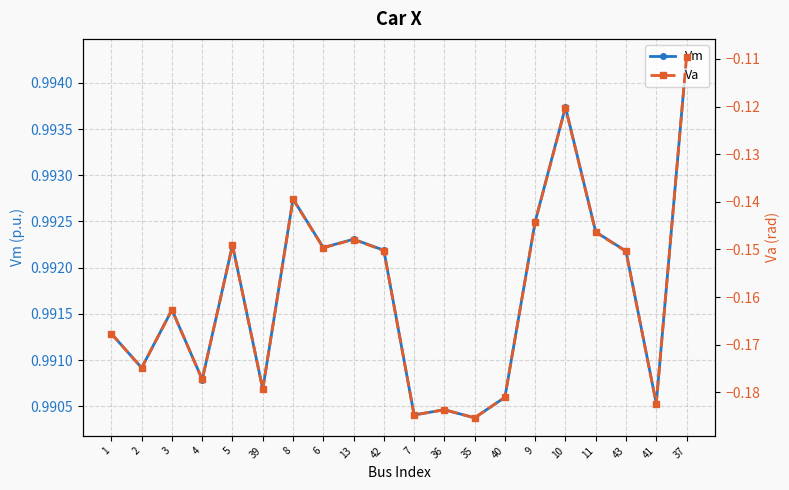

Is the value of Va at 4 greater than the value of Vm at 9?

No